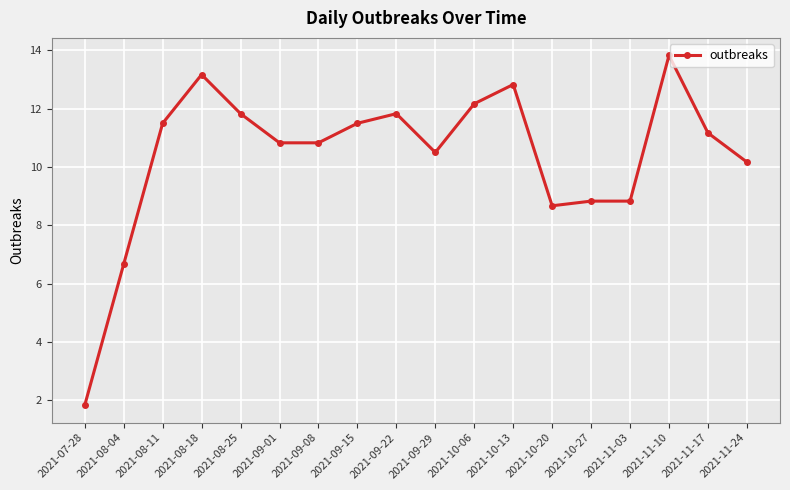

What is the label of the 13th point from the right?

2021-09-01